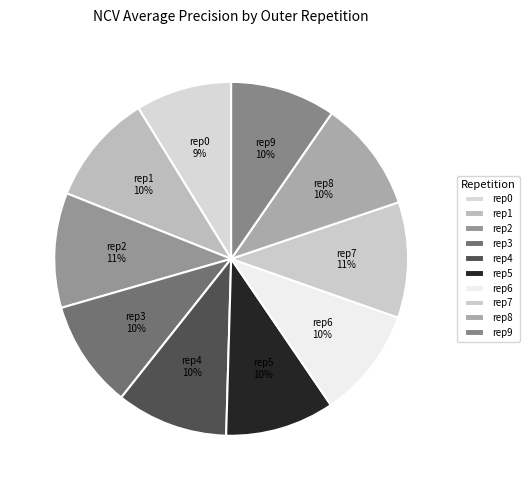

Is there any slice that represents more than half of the pie?

No